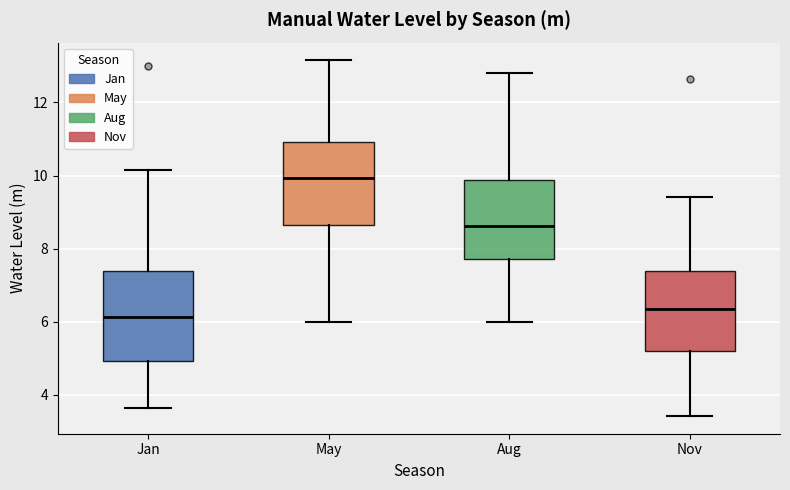

Which box has the lowest median line?

Jan